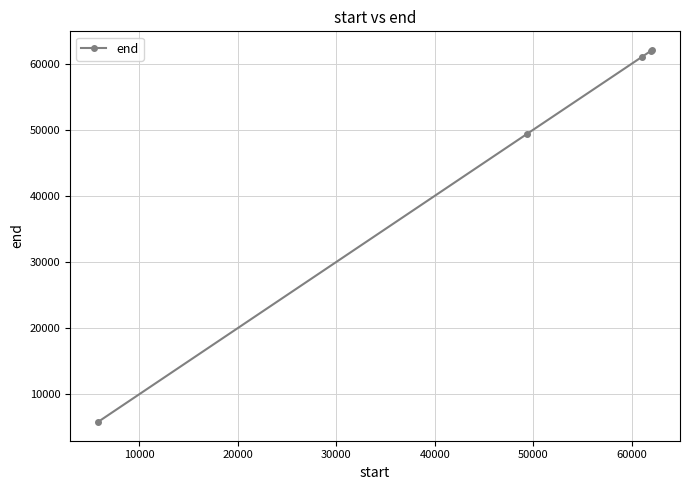

What is the minimum value shown in the chart?

5823